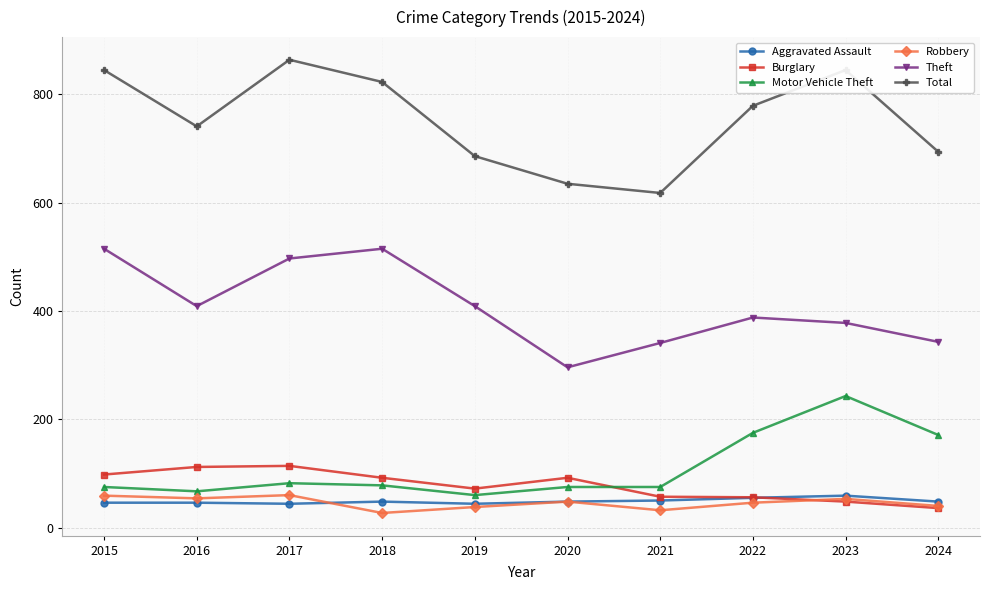

How many Aggravated Assault values are between 46 and 50?

6